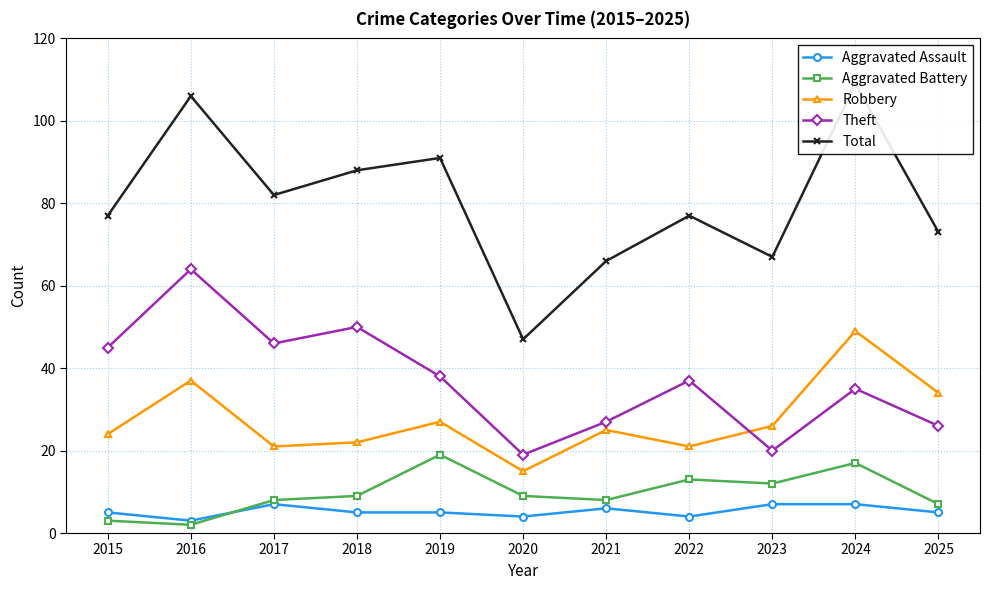

Reading left to right, list all the values displayed in this chart.

Aggravated Assault: 5	3	7	5	5	4	6	4	7	7	5
Aggravated Battery: 3	2	8	9	19	9	8	13	12	17	7
Robbery: 24	37	21	22	27	15	25	21	26	49	34
Theft: 45	64	46	50	38	19	27	37	20	35	26
Total: 77	106	82	88	91	47	66	77	67	109	73